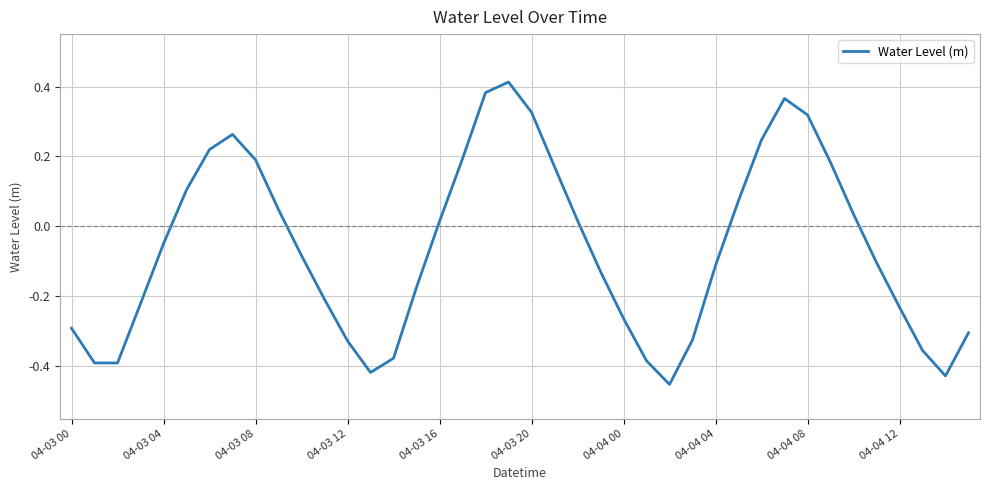

What is the difference between the maximum and minimum values?

0.9